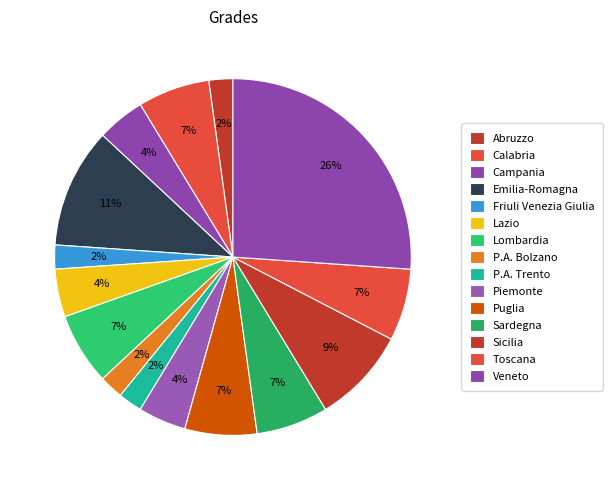

Count the number of slices in the pie.

15